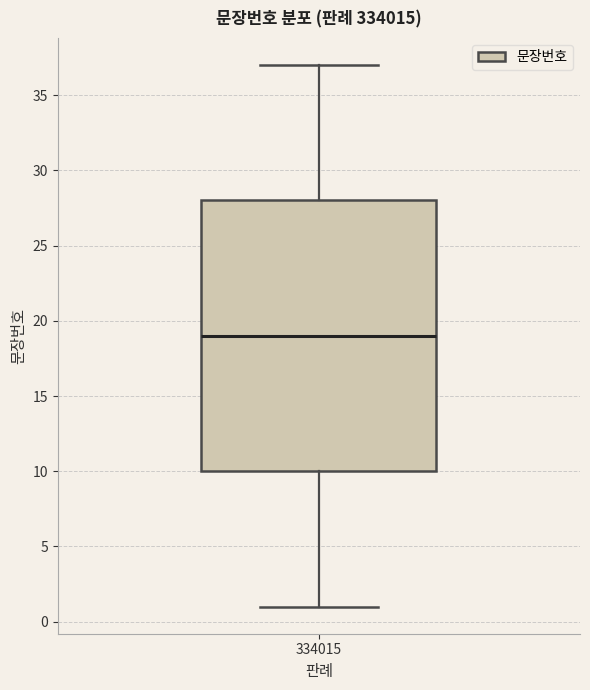

Transcribe this box plot: give where the median line is, the range the box spans, and where the two whiskers end, as read against the y-axis. The values are not printed on the chart, so give them approximately, as read against the axis.

median 19, box 10 to 28, whiskers 1 to 37